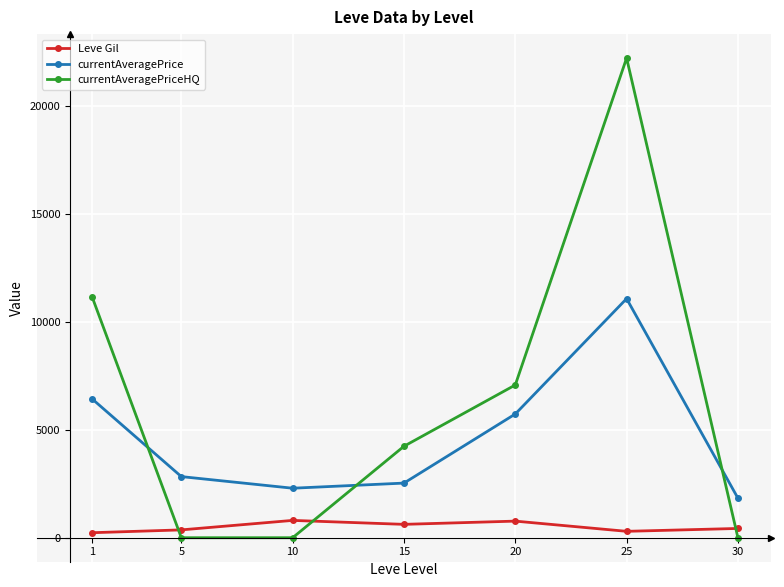

What is the difference between the maximum and minimum values in the Leve Gil series?

570.8